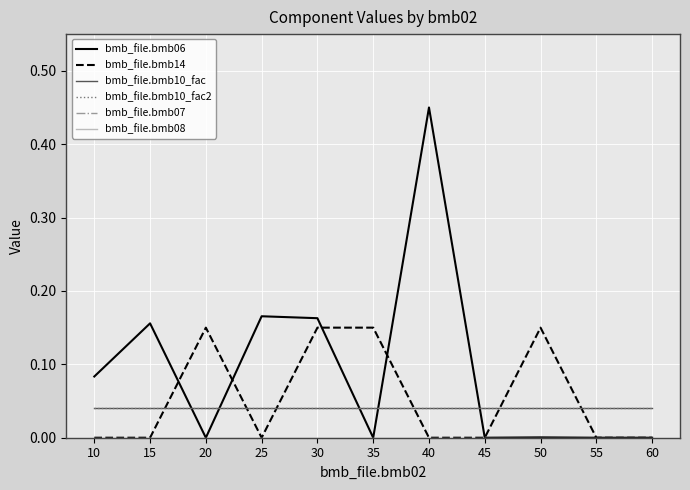

Is it true that bmb_file.bmb10_fac2 equals 0.0 at 35?

True